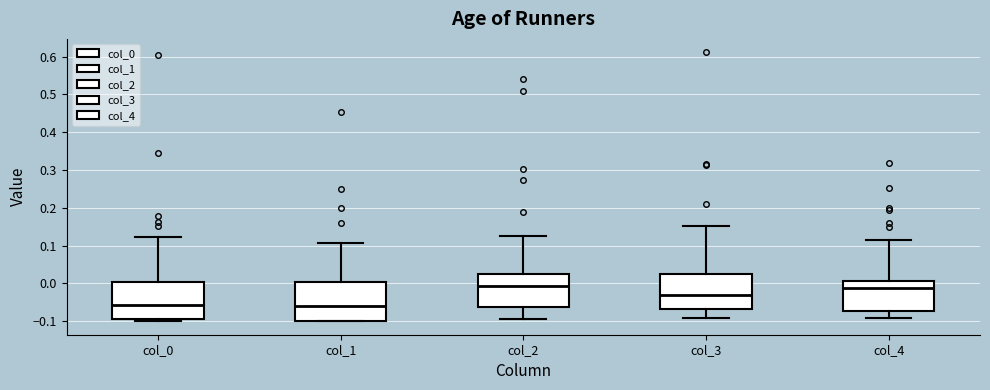

Reading left to right, transcribe this box plot: for each box, give where its median line is, the range the box spans, and where its two whiskers end, as read against the y-axis. The values are not printed on the chart, so give them approximately, as read against the axis.

col_0: median -0.06, box -0.09 to 0.00, whiskers -0.10 to 0.12
col_1: median -0.06, box -0.10 to 0.00, whiskers -0.10 to 0.11
col_2: median -0.01, box -0.06 to 0.02, whiskers -0.09 to 0.13
col_3: median -0.03, box -0.07 to 0.02, whiskers -0.09 to 0.15
col_4: median -0.01, box -0.07 to 0.01, whiskers -0.09 to 0.11